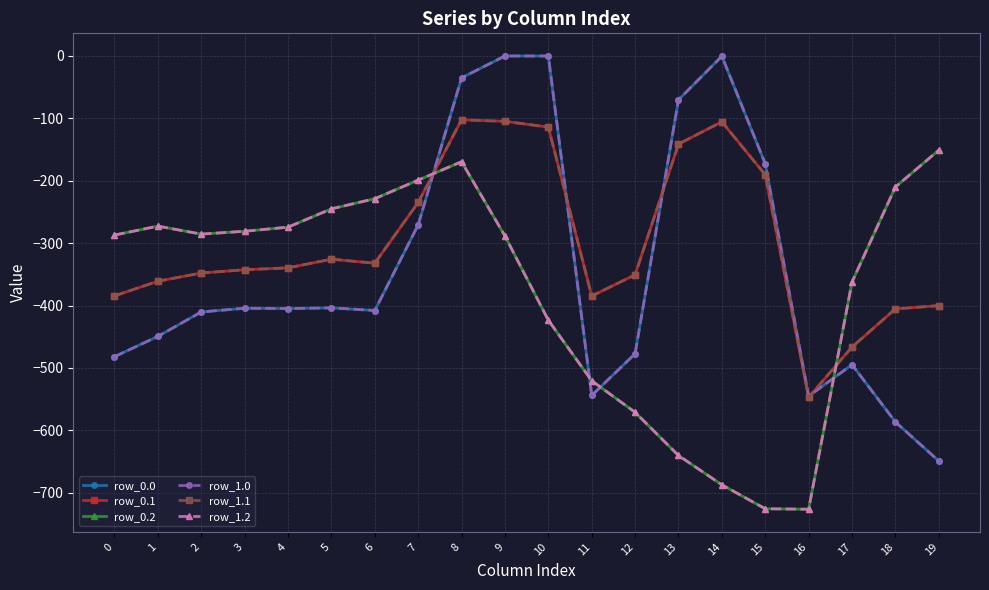

Where is row_1.0 nearest to the value -324?

7